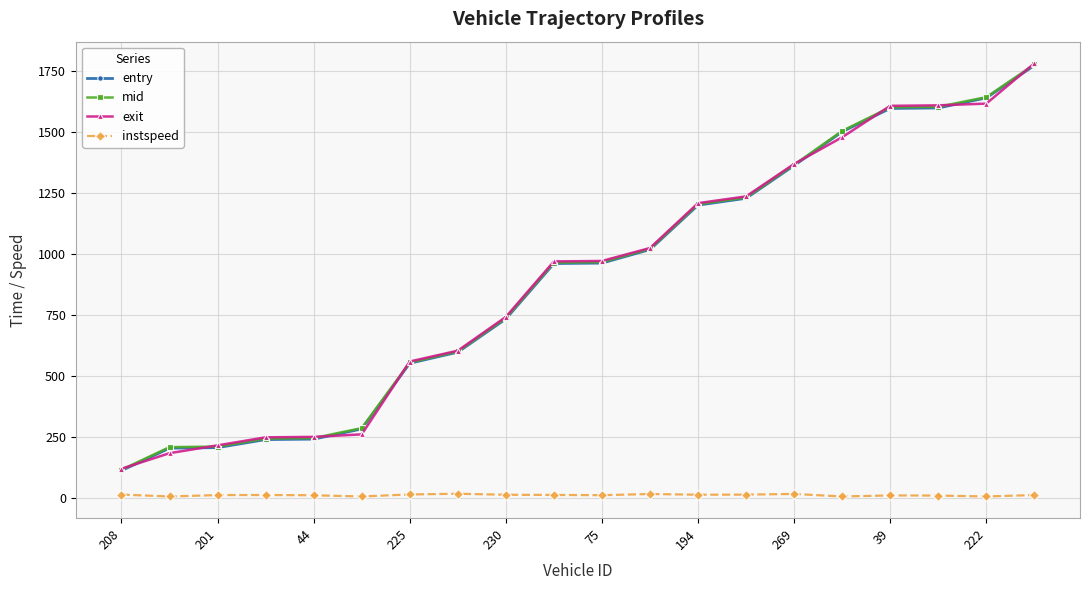

Which series has the largest range (max minus min)?

exit